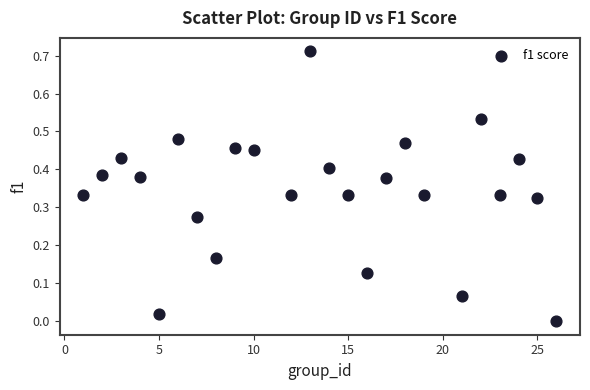

What is the range of X values (max minus min)?

25.0